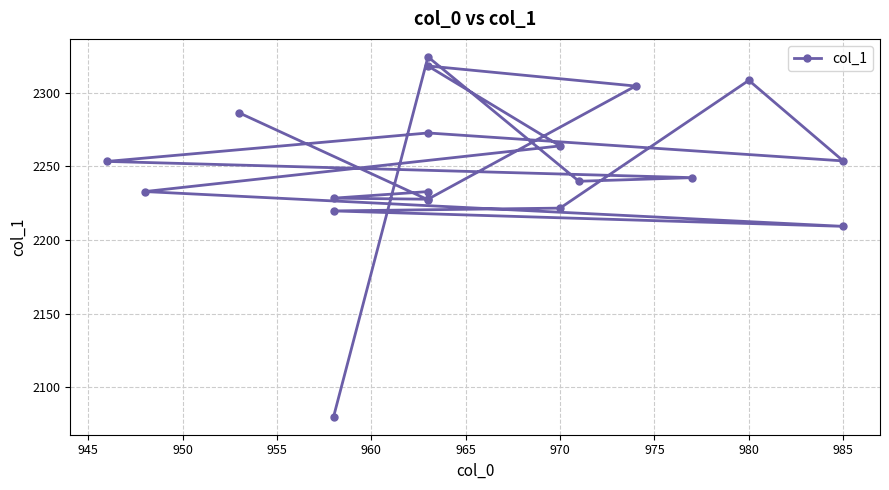

What is the average value?

2247.4